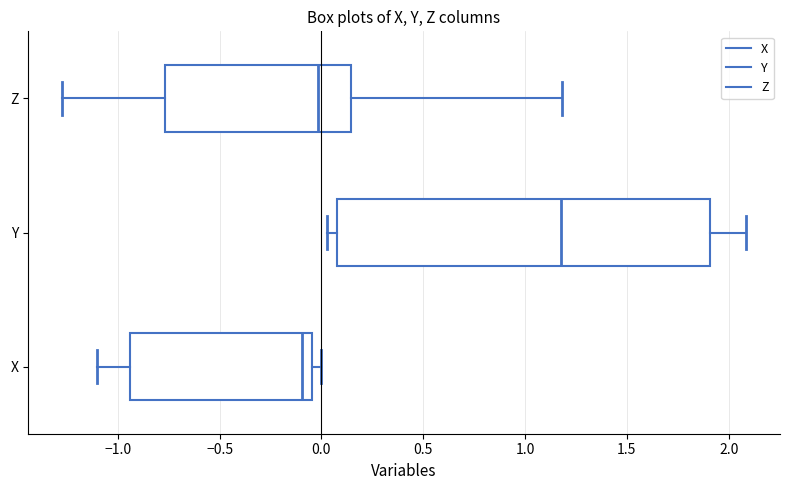

Where does the left whisker of the box for X end on the x-axis? The values are not printed on the chart, so give them approximately, as read against the axis.

-1.10